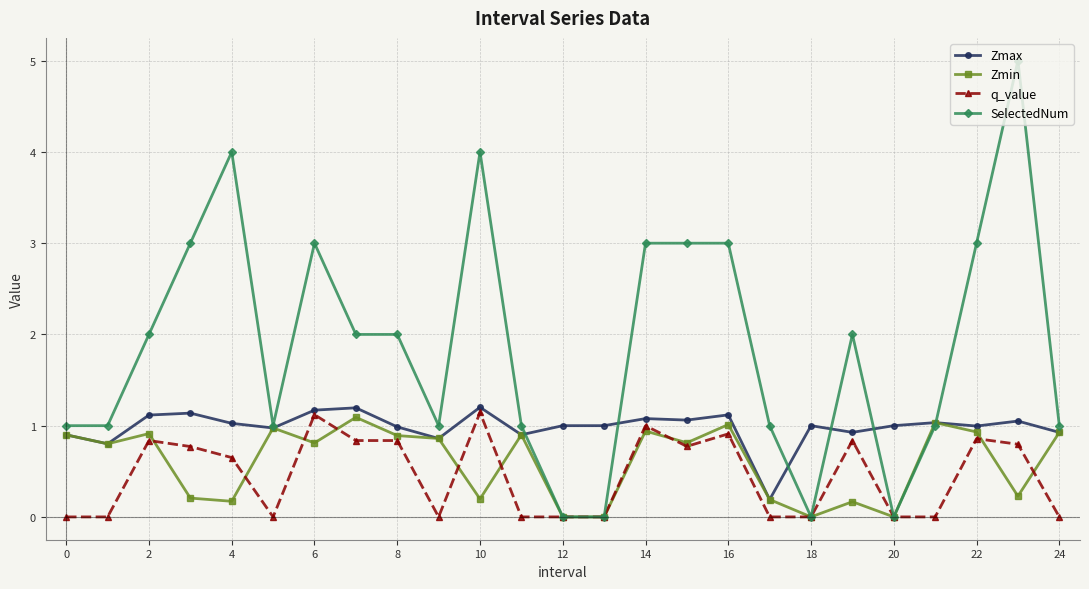

True or false: Zmin has more than 1 interior local peaks.

True